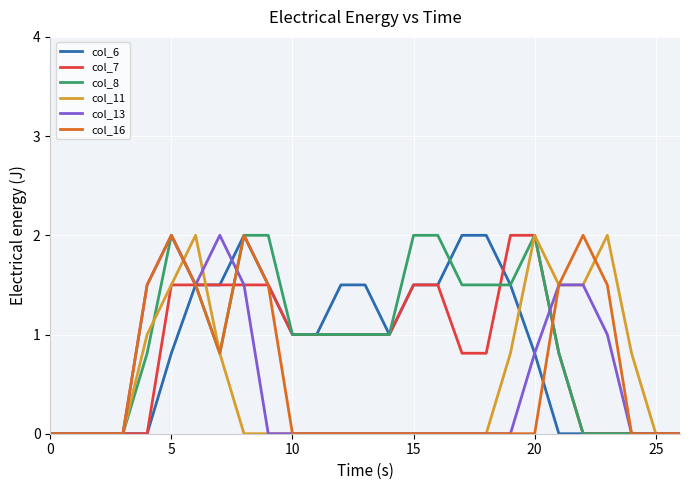

What is the label of the 14th point from the right?

13